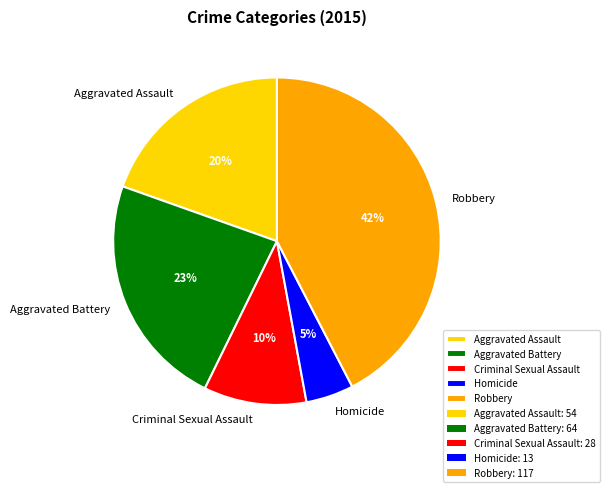

Is it true that Aggravated Assault is 28% of the pie?

False